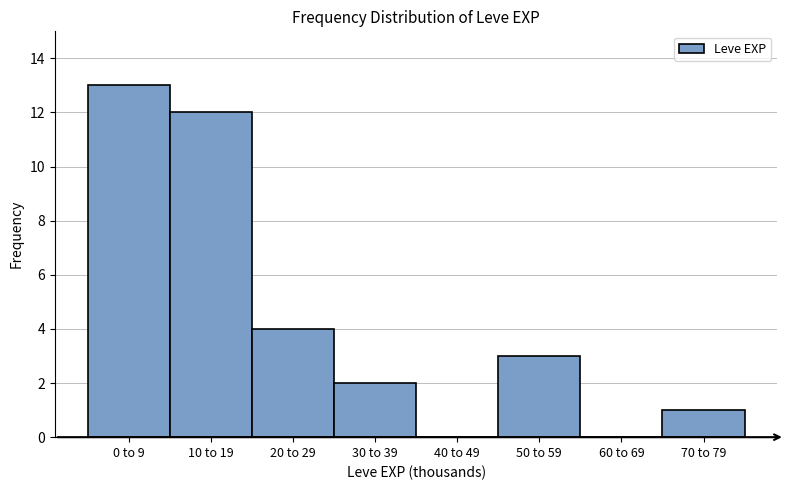

Reading right to left, list all the values displayed in this chart.

70 to 79=1	60 to 69=0	50 to 59=3	40 to 49=0	30 to 39=2	20 to 29=4	10 to 19=12	0 to 9=13